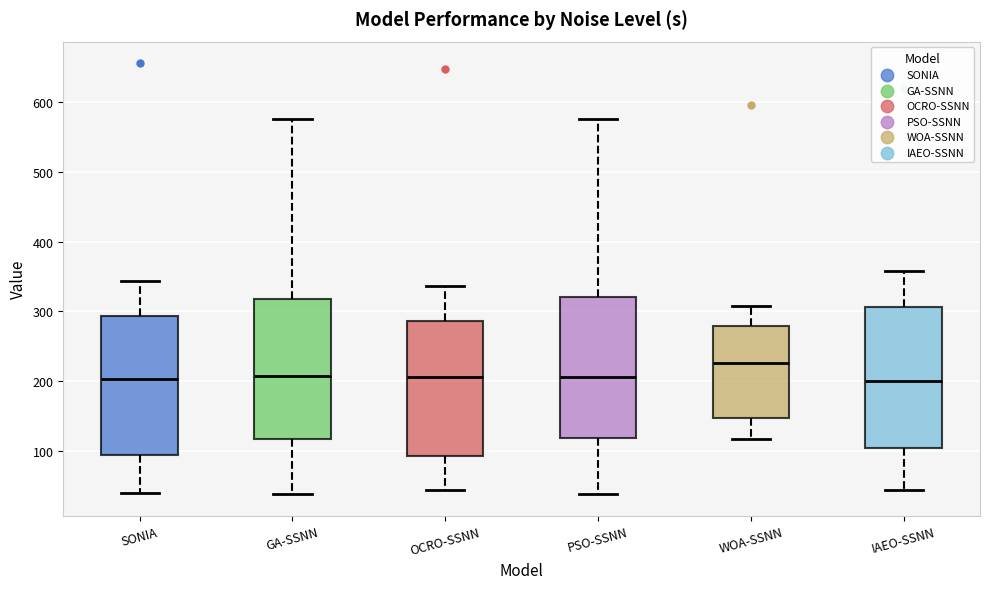

Where does the median line of the box for PSO-SSNN sit on the y-axis? The values are not printed on the chart, so give them approximately, as read against the axis.

210